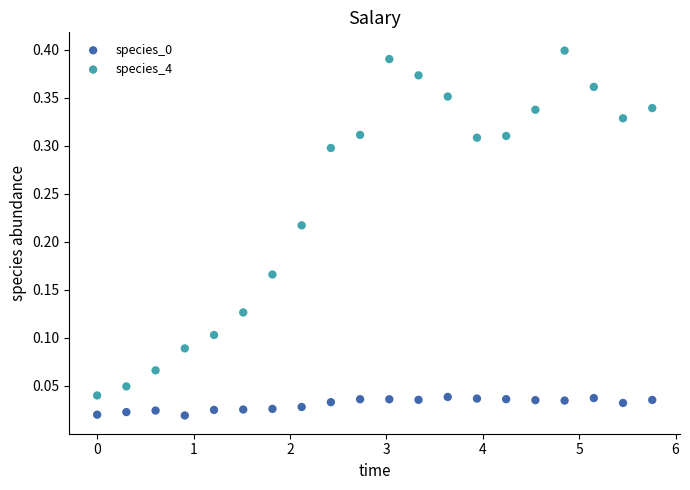

Which series has the largest Y range (max minus min)?

species_4